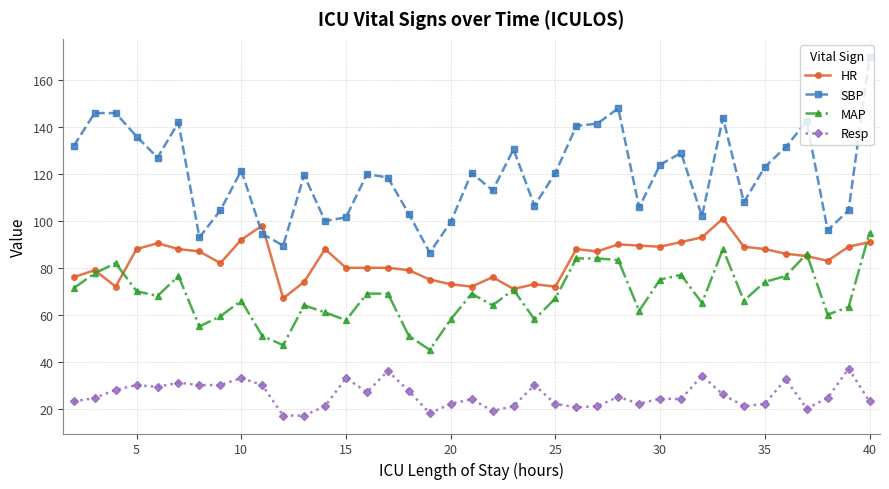

Which series has the largest range (max minus min)?

SBP